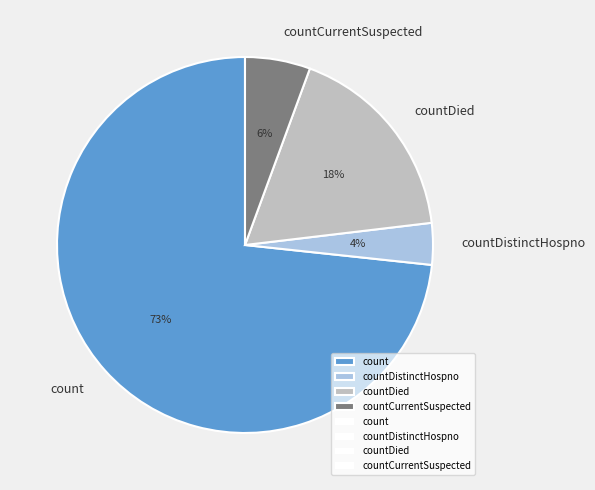

Is count the majority of the pie?

Yes